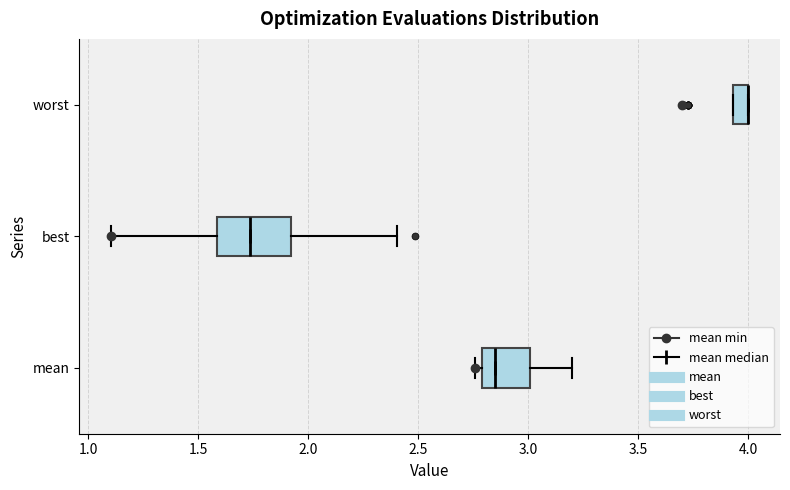

Where is the right edge of the box for mean on the x-axis? The values are not printed on the chart, so give them approximately, as read against the axis.

3.00